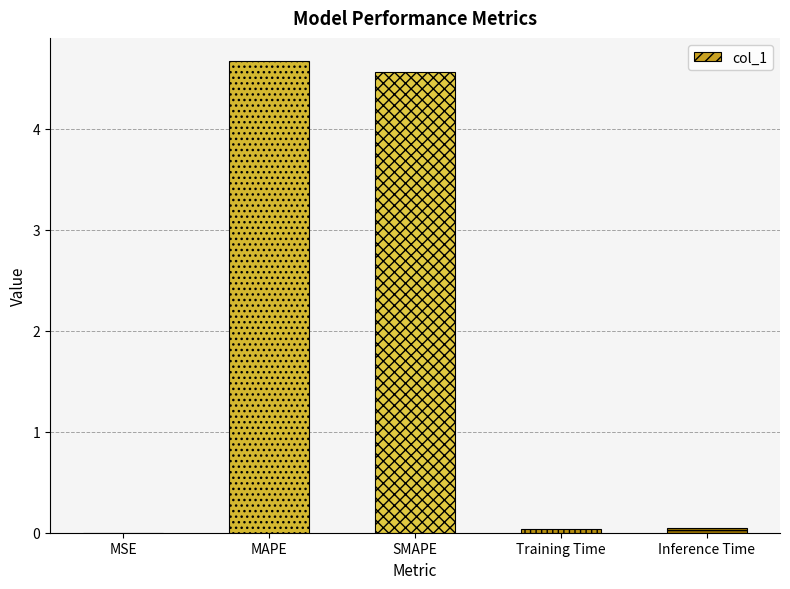

Are the bars grouped side by side (vs. stacked)?

No